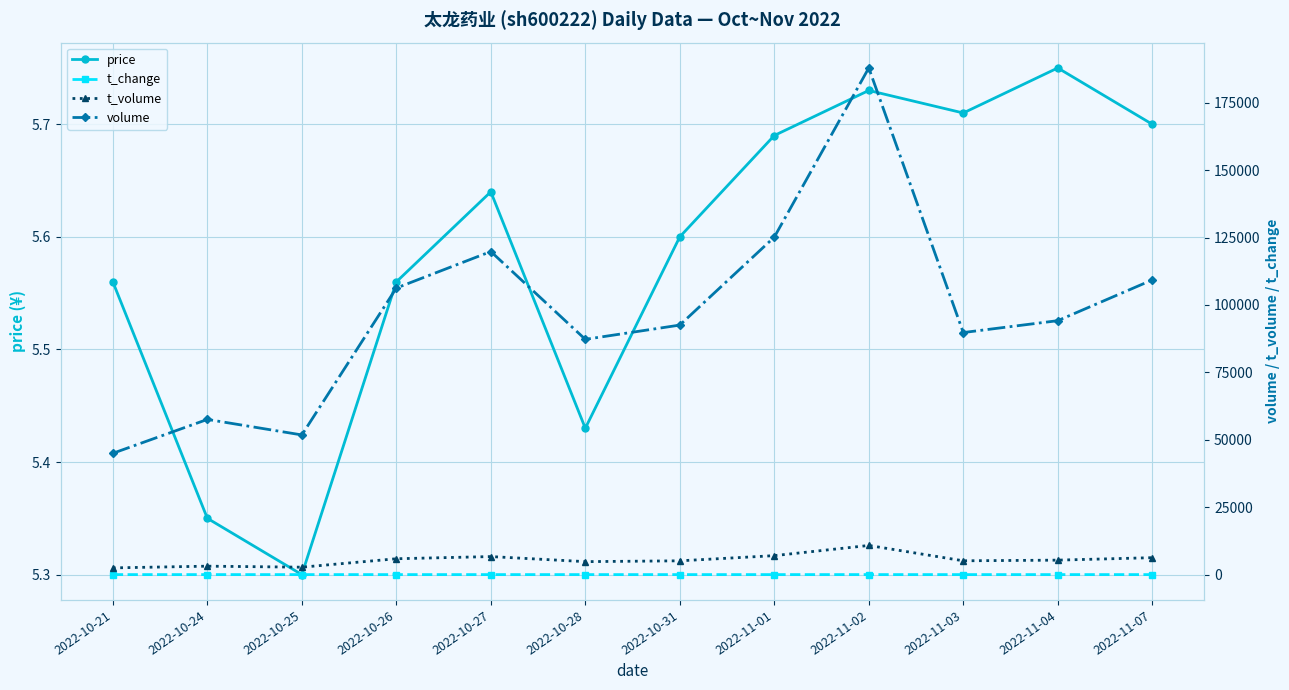

What is the difference between the maximum and minimum values in the price series?

0.5